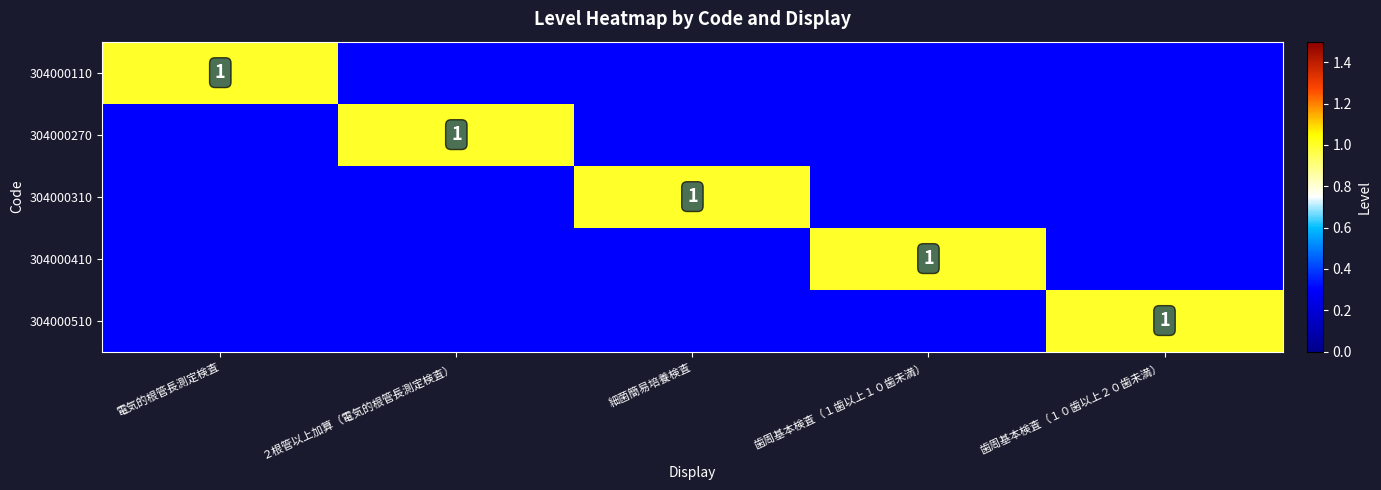

The value of 304000110 at 電気的根管長測定検査 is 1.7. True or false?

False